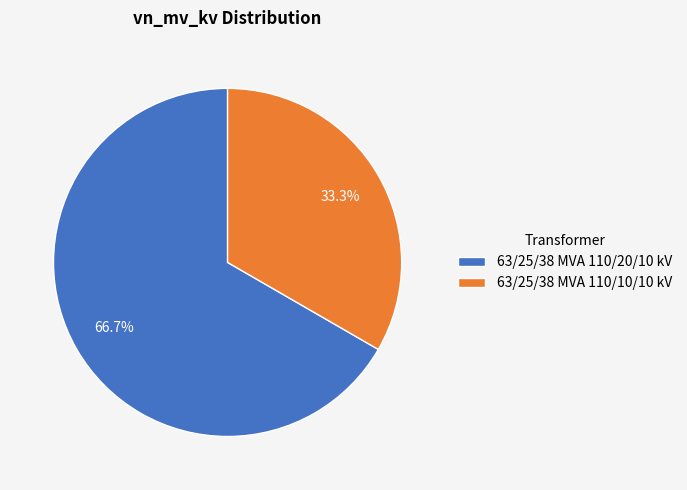

What is the total percentage of 63/25/38 MVA 110/10/10 kV and 63/25/38 MVA 110/20/10 kV?

100.0%